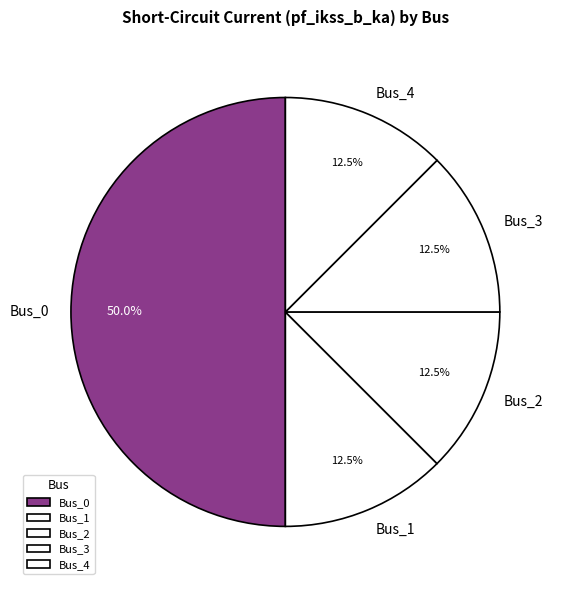

The Bus_1 slice represents 1% of the pie. True or false?

False